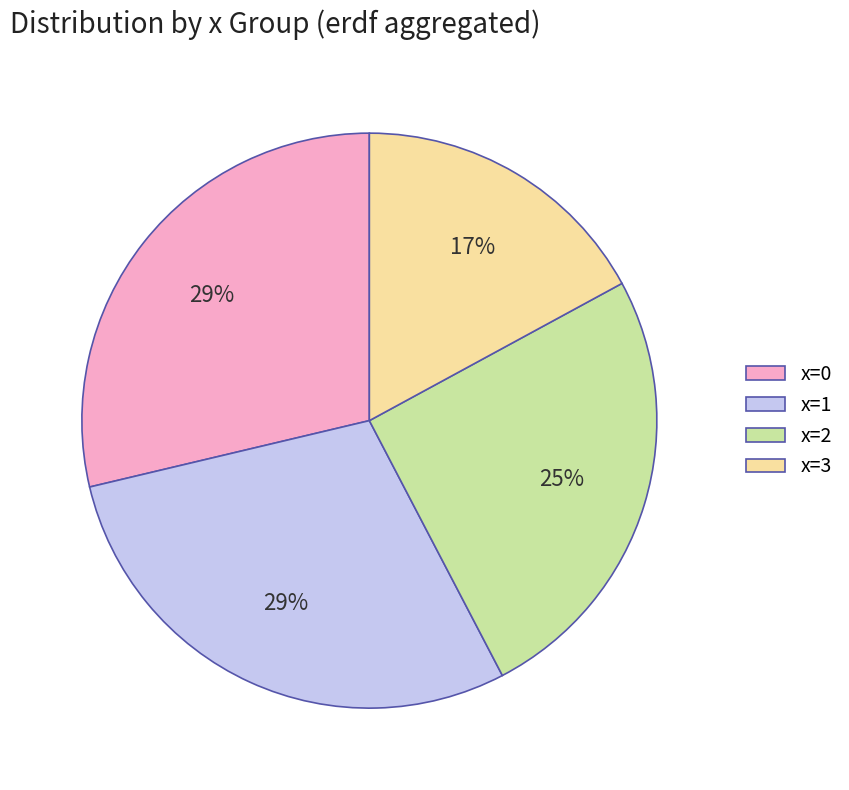

Is it true that x=1 is 29% of the pie?

True